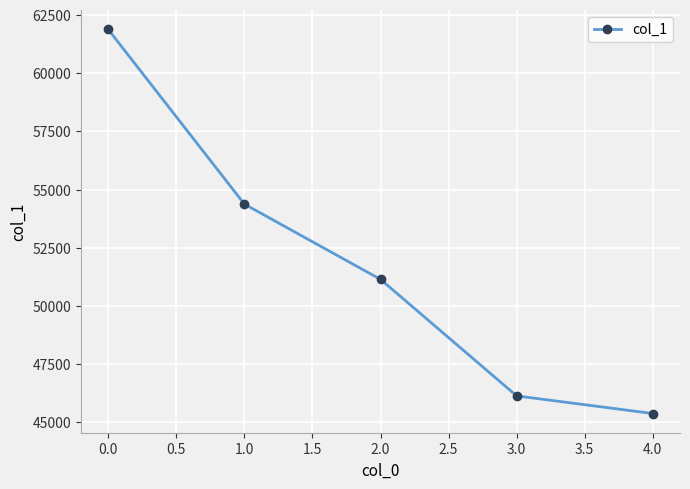

How many lines are shown in the chart?

1